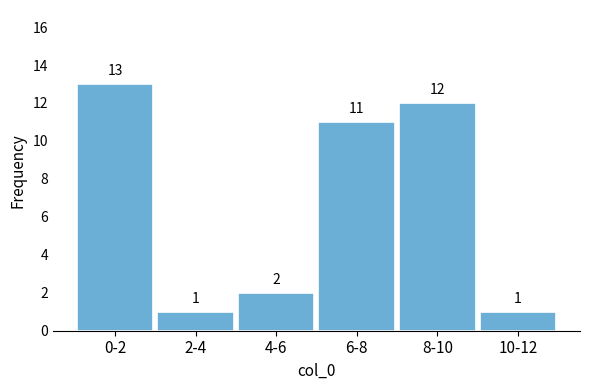

Reading right to left, extract all data points from this chart.

10-12=1	8-10=12	6-8=11	4-6=2	2-4=1	0-2=13